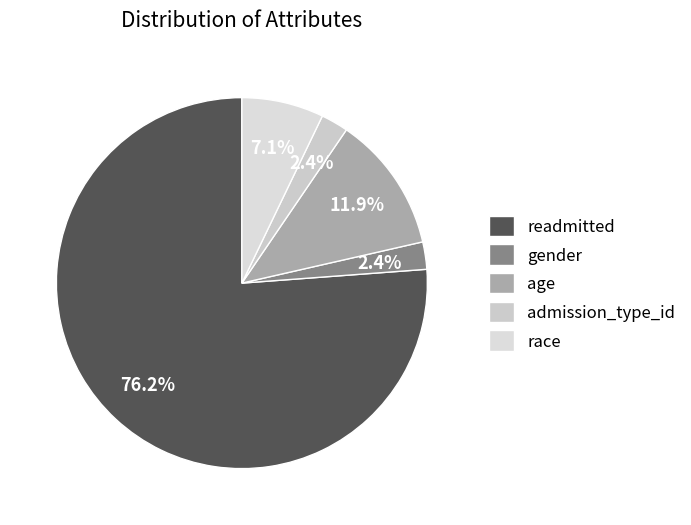

How much of the chart is everything except age?

88.1%